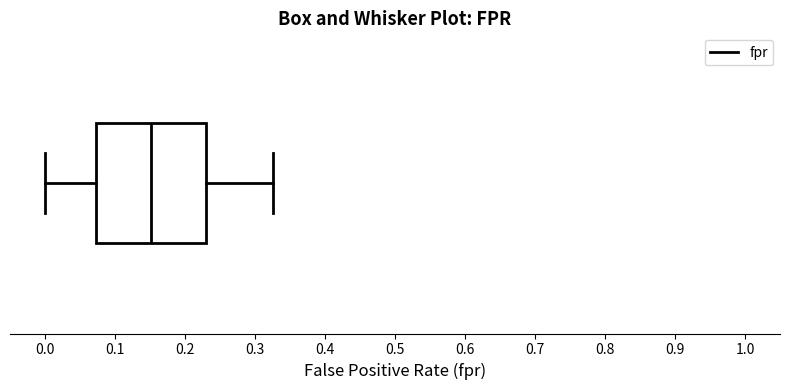

Where is the right edge of the box on the x-axis? The values are not printed on the chart, so give them approximately, as read against the axis.

0.23